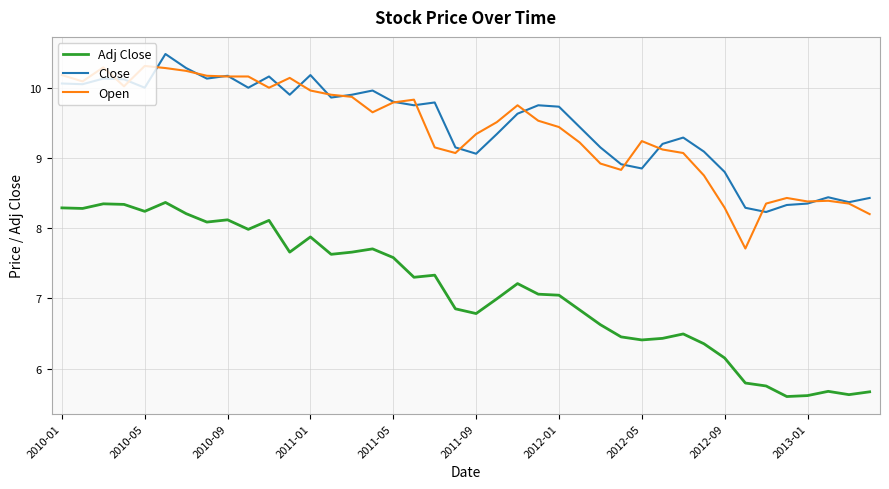

Count the number of categories in the chart.

40